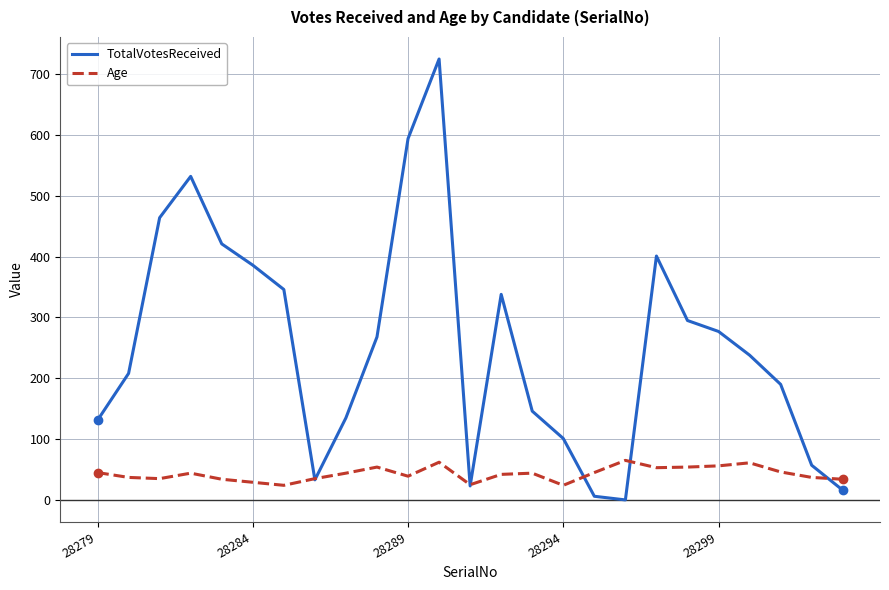

In TotalVotesReceived, how many points are lower than both neighbors (excluding endpoints)?

3